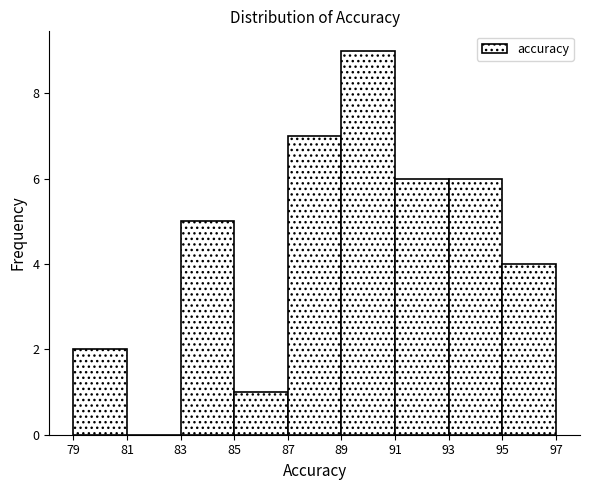

What is the height of the bar covering 79 to 81 on the x-axis? The values are not printed on the chart, so give them approximately, as read against the axis.

2